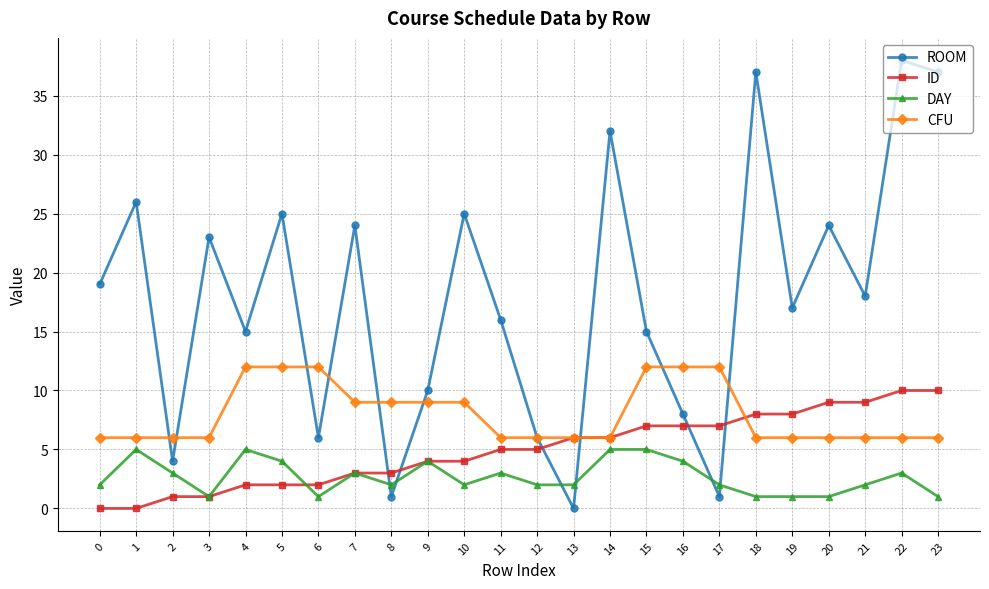

What is the total value across all series at 20?

40